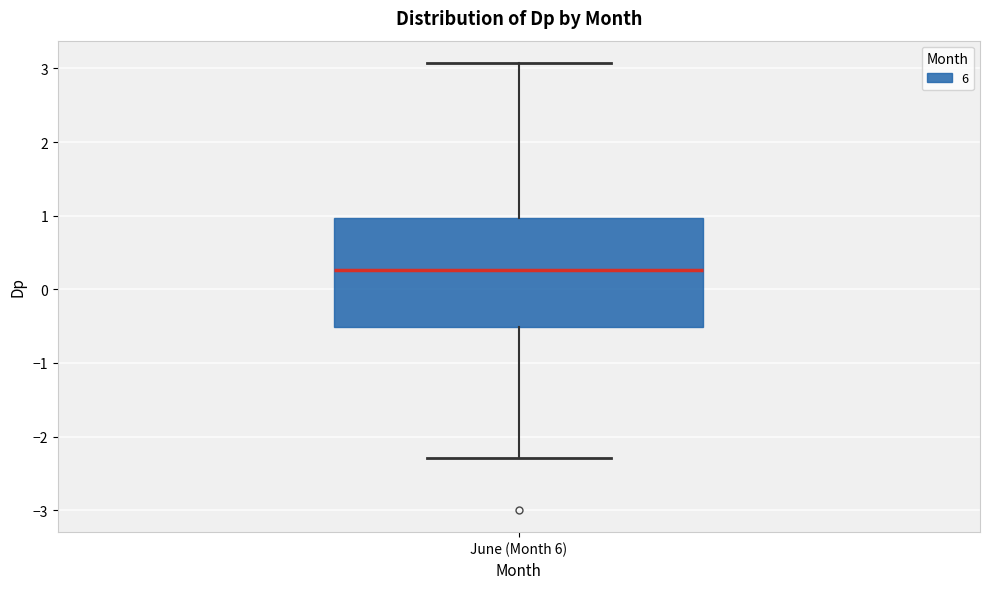

Read this box plot against the y-axis: the position of the median line, the range covered by the box, and the ends of both whiskers. The values are not printed on the chart, so give them approximately, as read against the axis.

median 0.3, box -0.5 to 1.0, whiskers -2.3 to 3.1